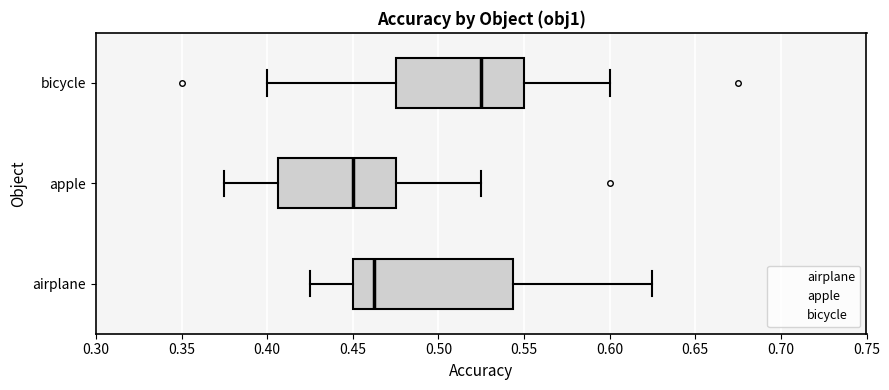

Reading bottom to top, read every box against the x-axis: the position of its median line, the range the box covers, and the ends of its whiskers. The values are not printed on the chart, so give them approximately, as read against the axis.

airplane: median 0.465, box 0.450 to 0.545, whiskers 0.425 to 0.625
apple: median 0.450, box 0.405 to 0.475, whiskers 0.375 to 0.525
bicycle: median 0.525, box 0.475 to 0.550, whiskers 0.400 to 0.600